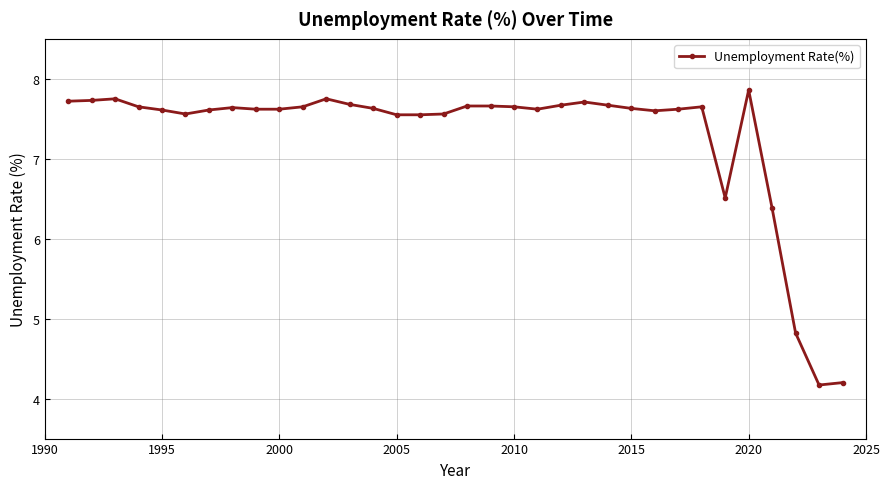

What is the greatest value displayed?

7.9